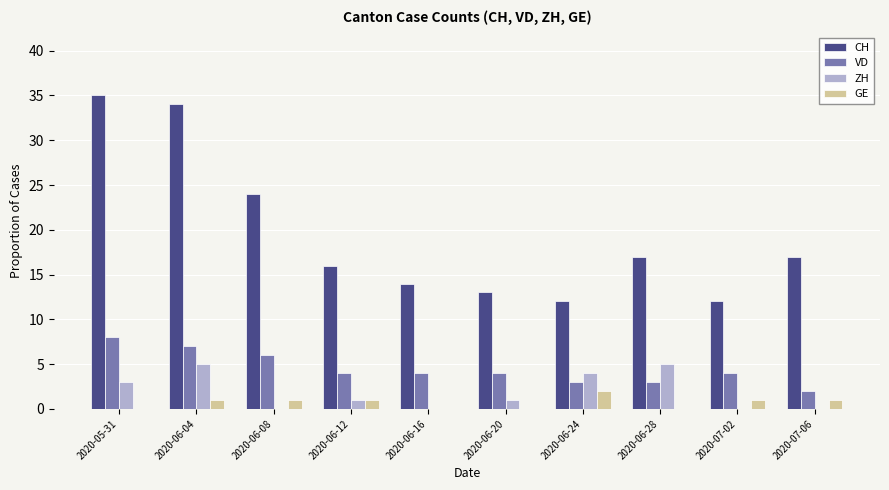

The CH series shows 12 at 2020-07-02. True or false?

True